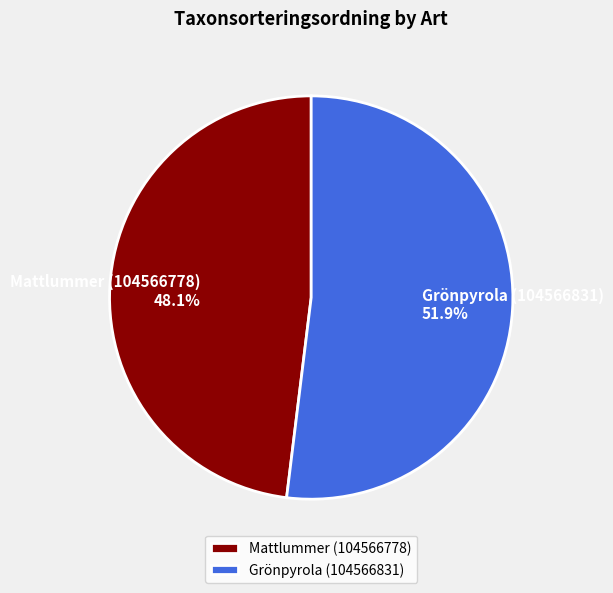

What is the ratio of the value at Grönpyrola (104566831) to the value at Mattlummer (104566778)?

1.1